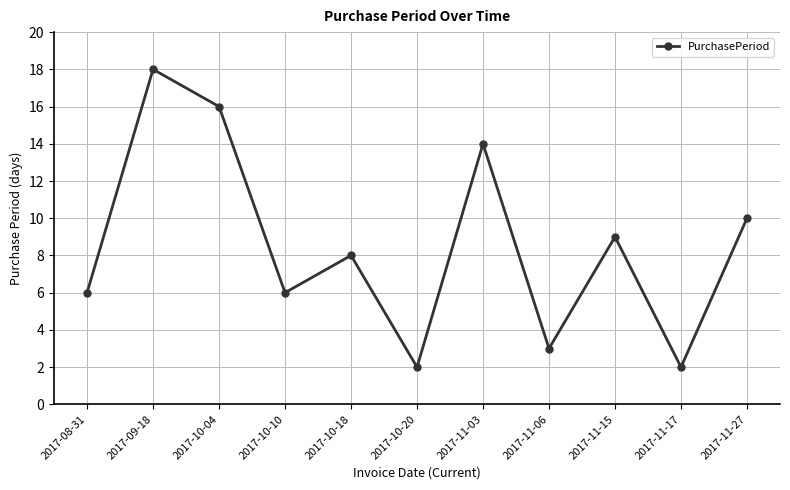

Does the chart display data point markers on the line(s)?

Yes